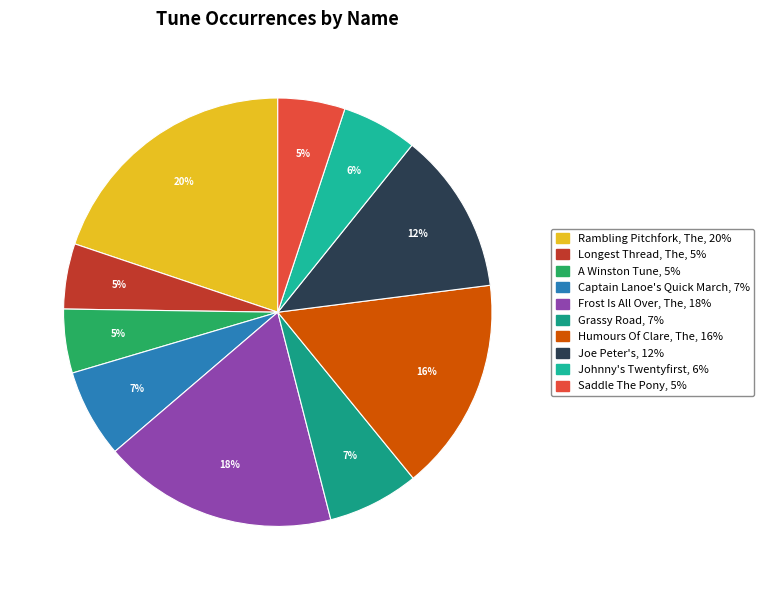

To the nearest percent, what is the combined percentage of Humours Of Clare, The and Grassy Road?

23%